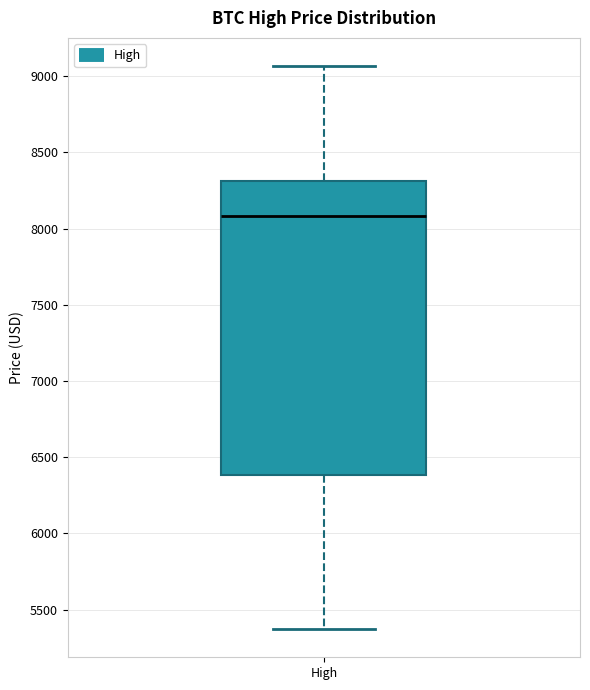

Read this box plot against the y-axis: the position of the median line, the range covered by the box, and the ends of both whiskers. The values are not printed on the chart, so give them approximately, as read against the axis.

median 8100, box 6400 to 8300, whiskers 5350 to 9050